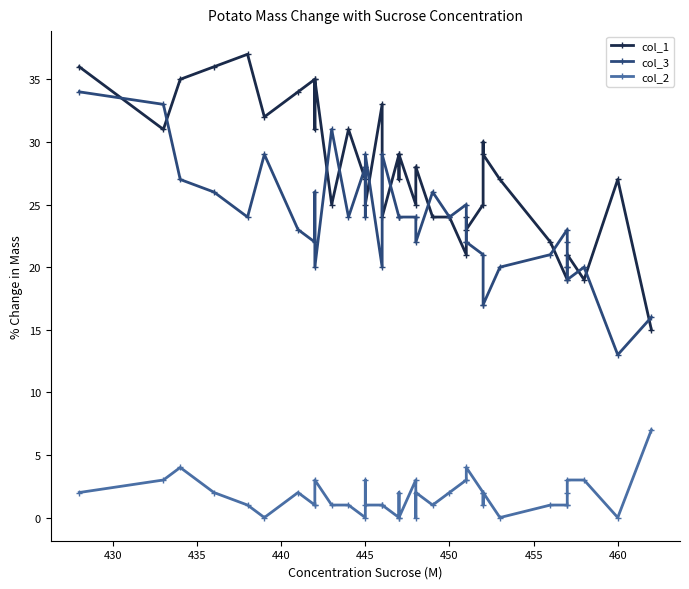

Which series has the largest range (max minus min)?

col_1